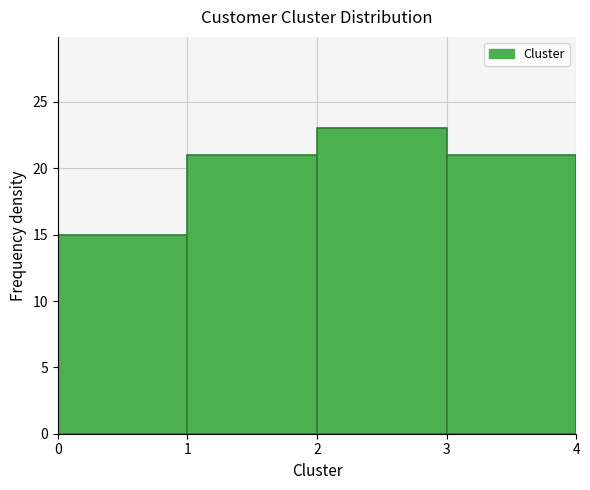

Reading left to right, list every bar in this chart as the range it spans on the x-axis followed by its height. The values are not printed on the chart, so give them approximately, as read against the axis.

0 to 1: 15
1 to 2: 21
2 to 3: 23
3 to 4: 21